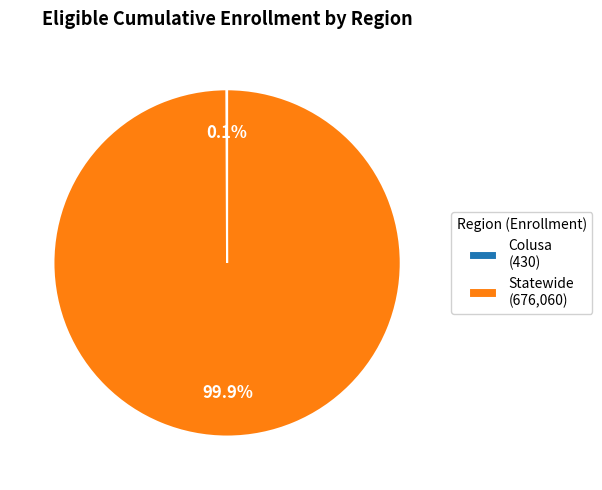

Is there any slice that represents more than half of the pie?

Yes